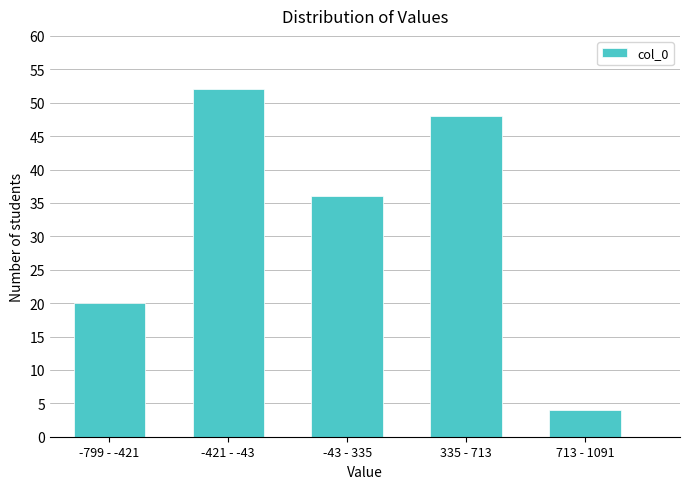

Reading left to right, transcribe all the data shown in this chart.

-799 - -421=20	-421 - -43=52	-43 - 335=36	335 - 713=48	713 - 1091=4